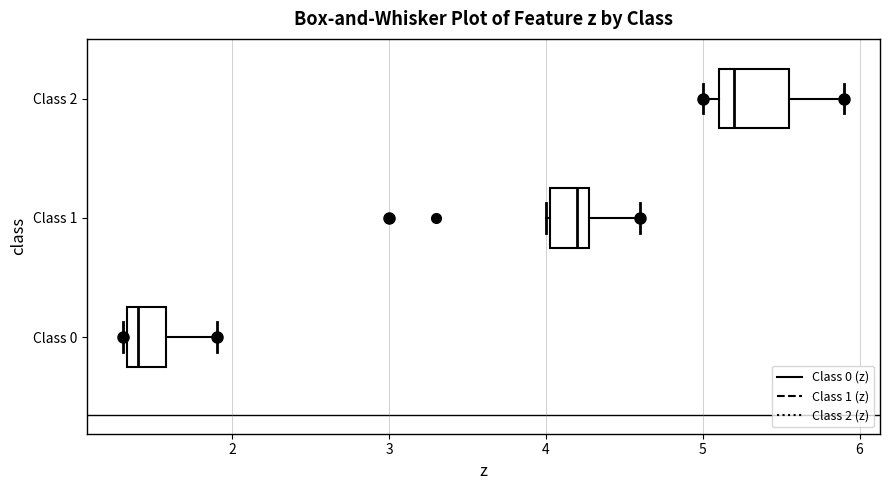

Where is the right edge of the box for Class 2 on the x-axis? The values are not printed on the chart, so give them approximately, as read against the axis.

5.6